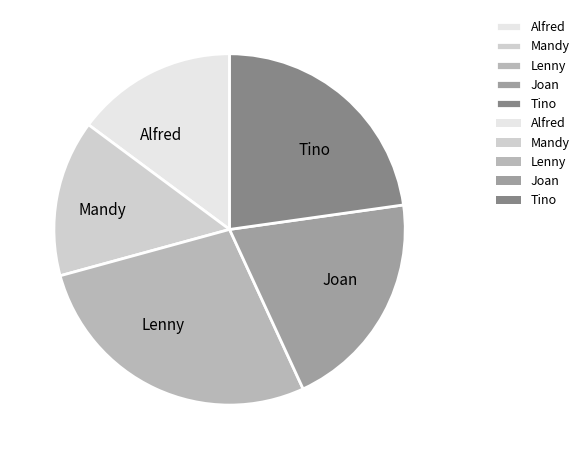

Does any single category account for the majority?

No